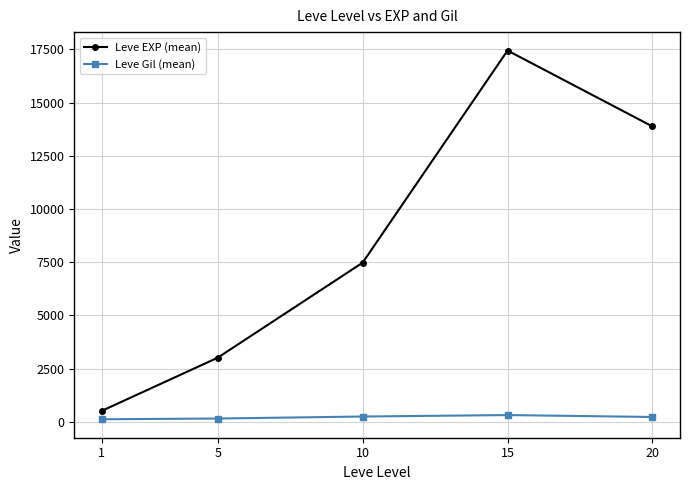

At 15, list the series in order from smallest to largest.

Leve Gil (mean), Leve EXP (mean)